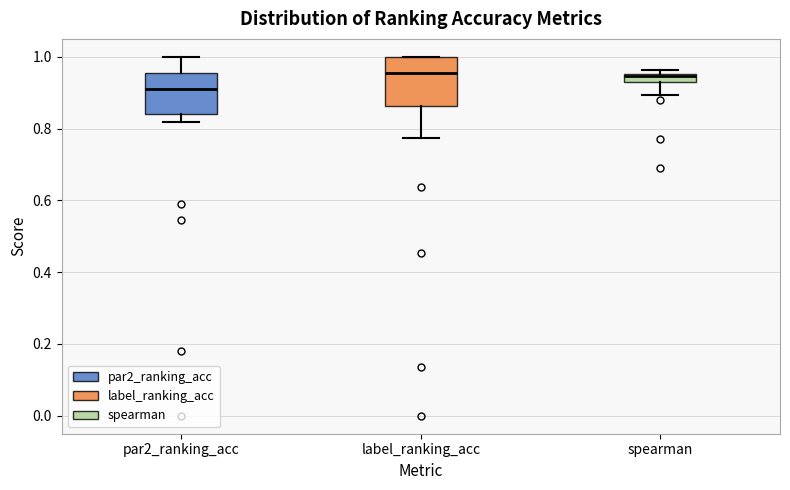

Where does the lower whisker of the box for par2_ranking_acc end on the y-axis? The values are not printed on the chart, so give them approximately, as read against the axis.

0.82